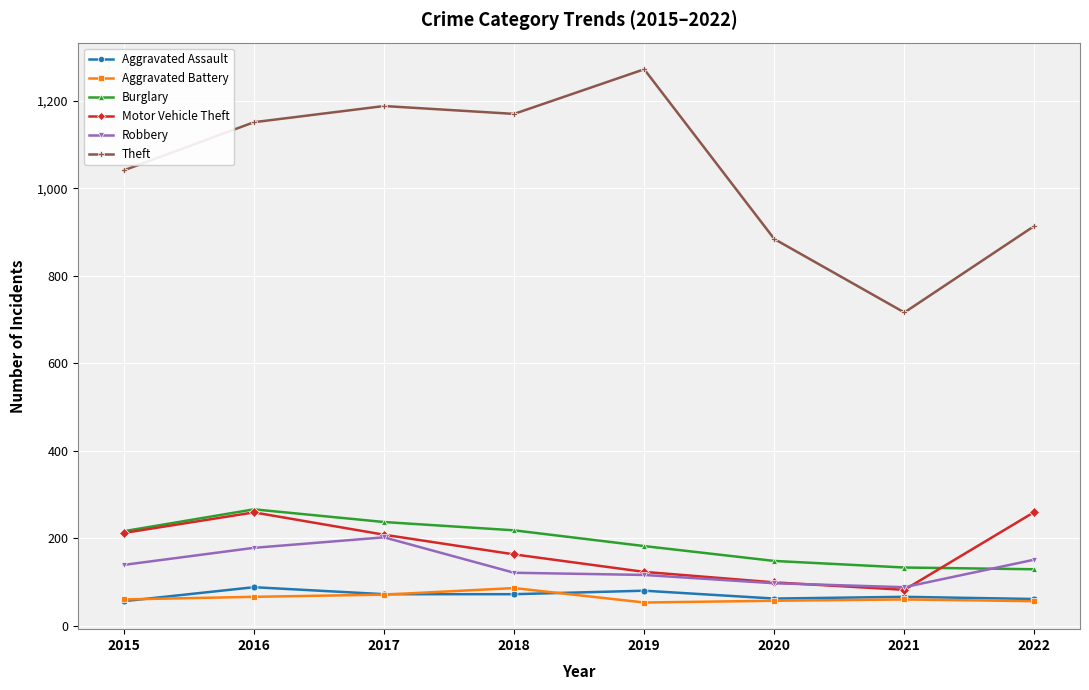

What is the difference between the maximum and minimum values in the Burglary series?

137